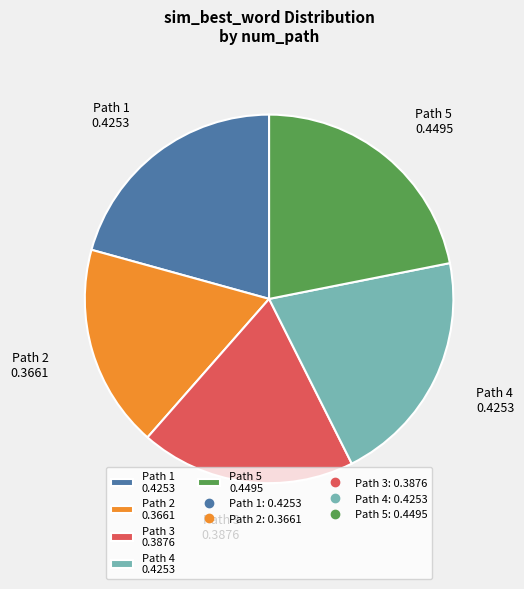

How many segments does this pie chart have?

5